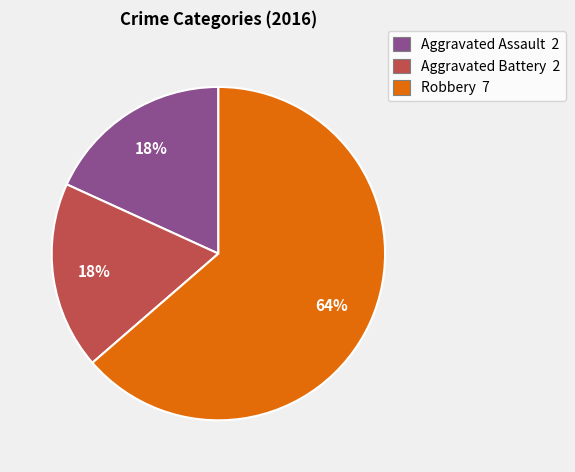

Count the number of slices in the pie.

3